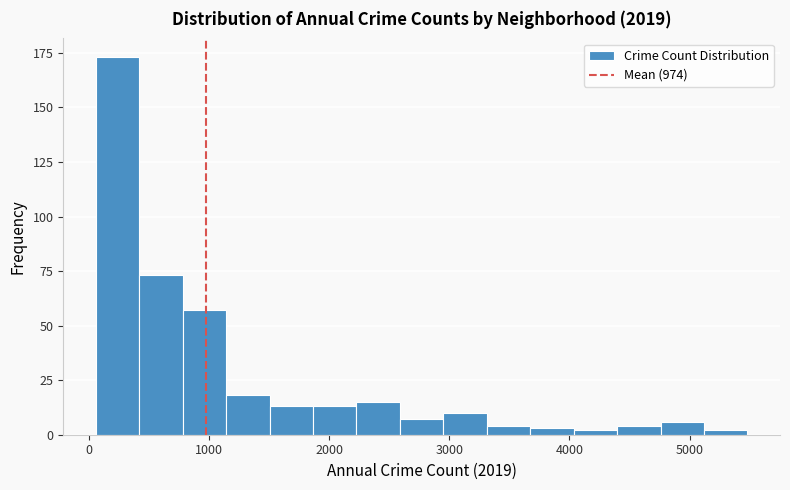

Around what value on the x-axis is the tallest bar? Give the approximate position of its centre, as read against the axis.

200